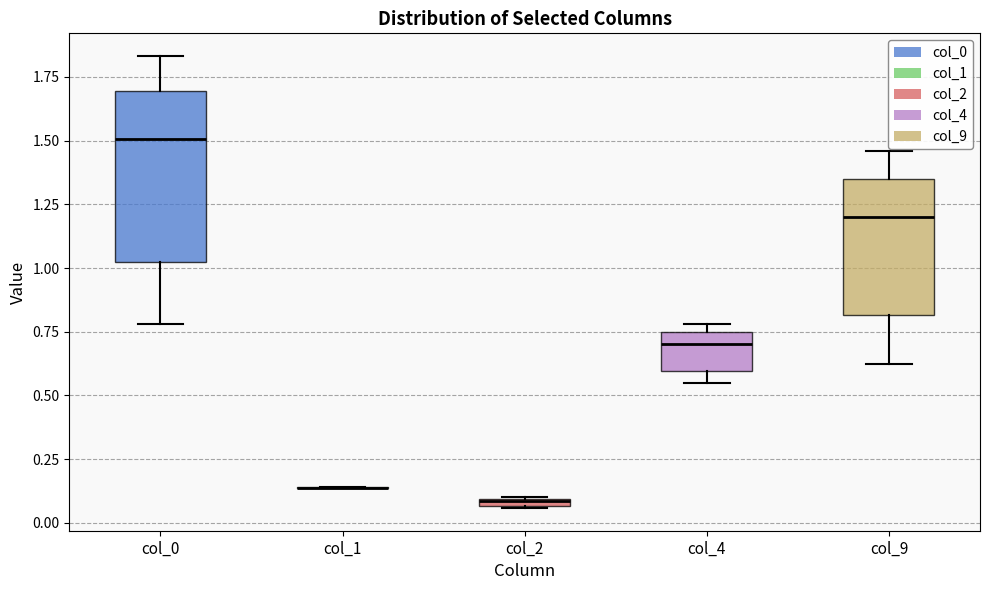

Which box is the tallest, from its lower edge to its upper edge?

col_0